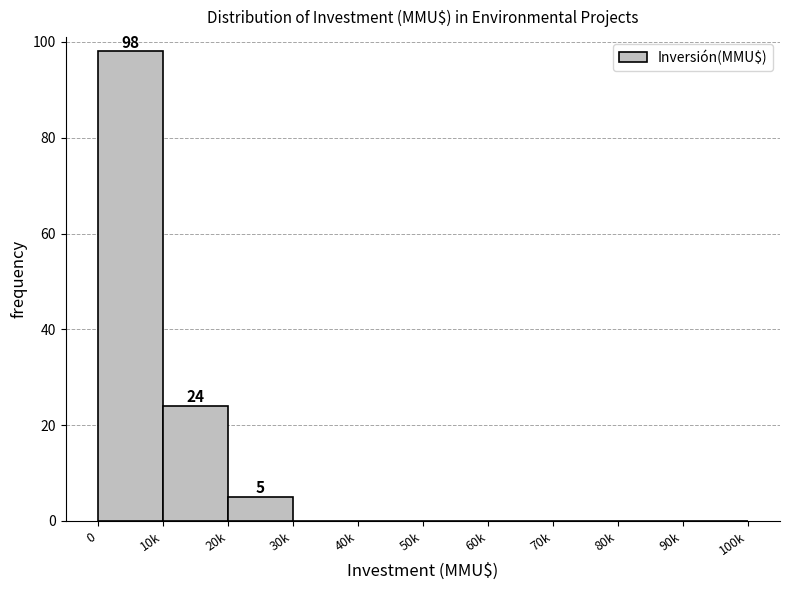

Reading left to right, list all the values displayed in this chart.

0=98	10k=24	20k=5	30k=0	40k=0	50k=0	60k=0	70k=0	80k=0	90k=0